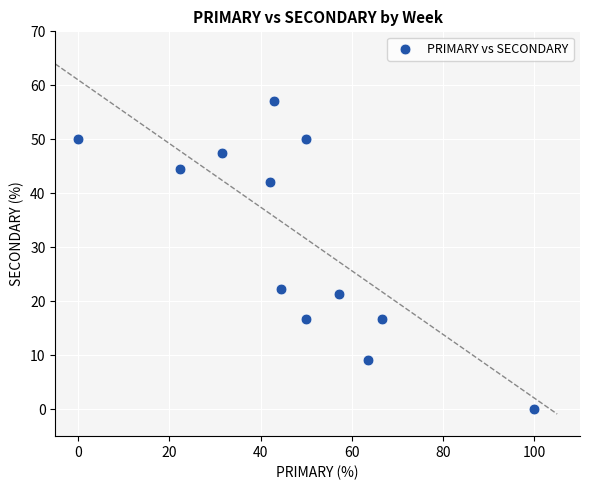

What Y value in the scatter plot is closest to 28?

22.2